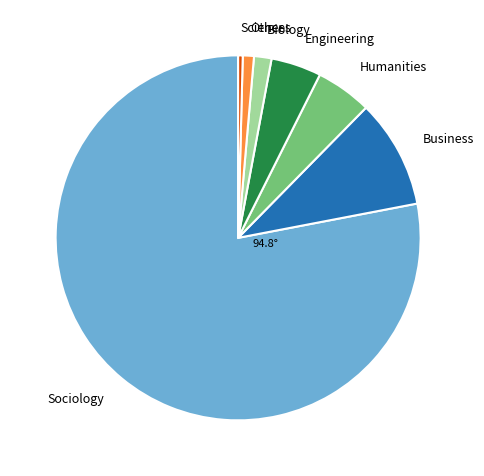

Is the sum of Sciences and Other greater than half?

No